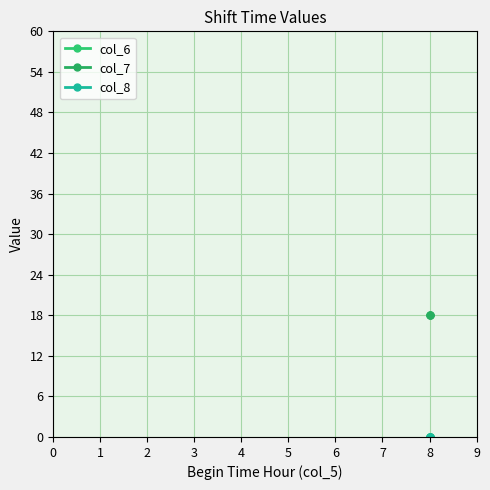

Which series has the largest total across all categories?

col_7